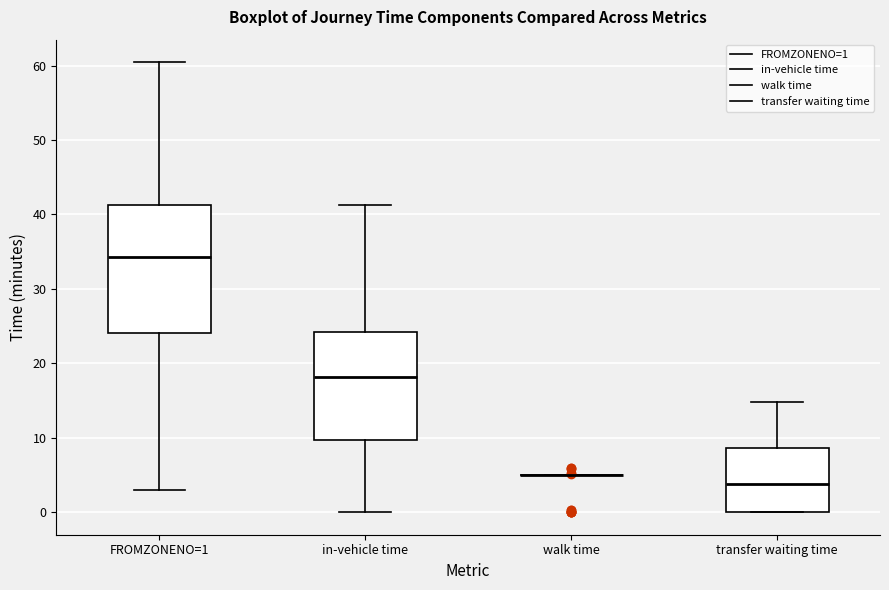

Where does the median line of the box for transfer waiting time sit on the y-axis? The values are not printed on the chart, so give them approximately, as read against the axis.

4